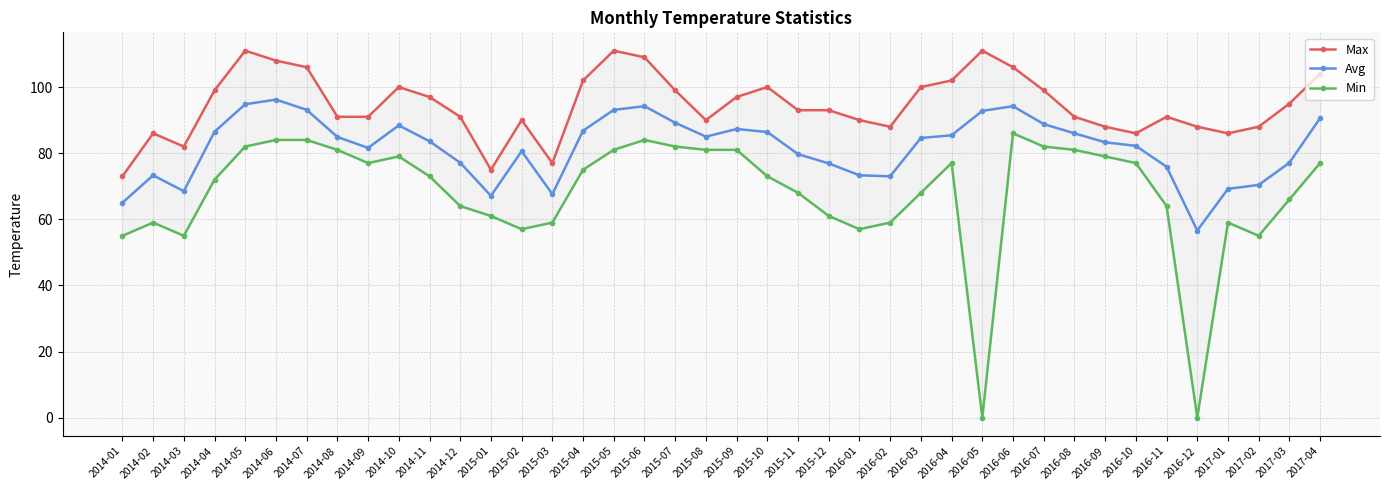

True or false: Avg and Min cross at least once.

False